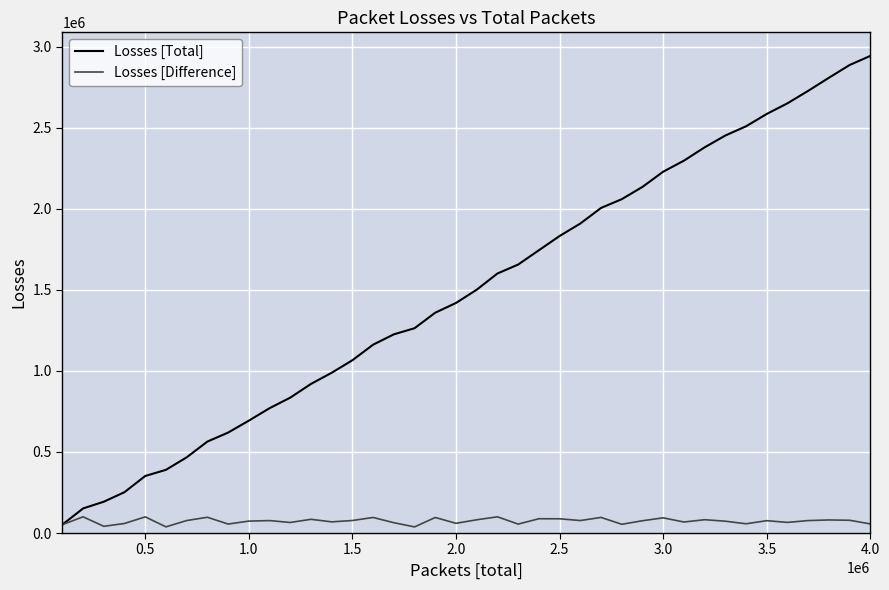

Which series has the largest total across all categories?

Losses [Total]